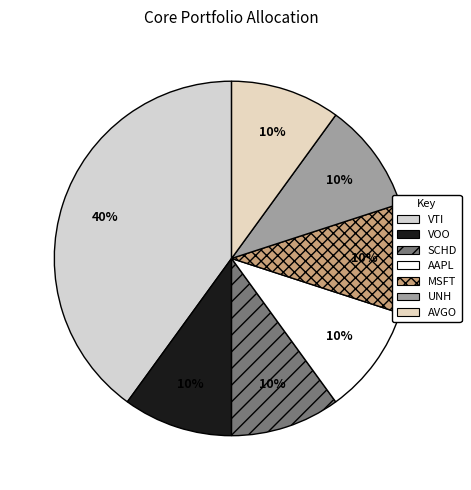

How many segments does this pie chart have?

7